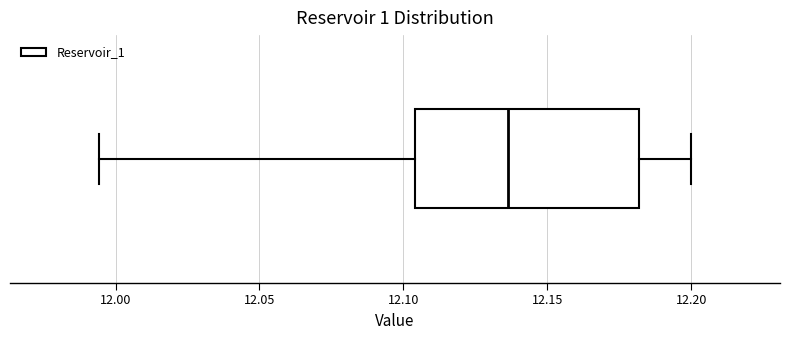

Transcribe this box plot: give where the median line is, the range the box spans, and where the two whiskers end, as read against the x-axis. The values are not printed on the chart, so give them approximately, as read against the axis.

median 12.135, box 12.105 to 12.180, whiskers 11.995 to 12.200